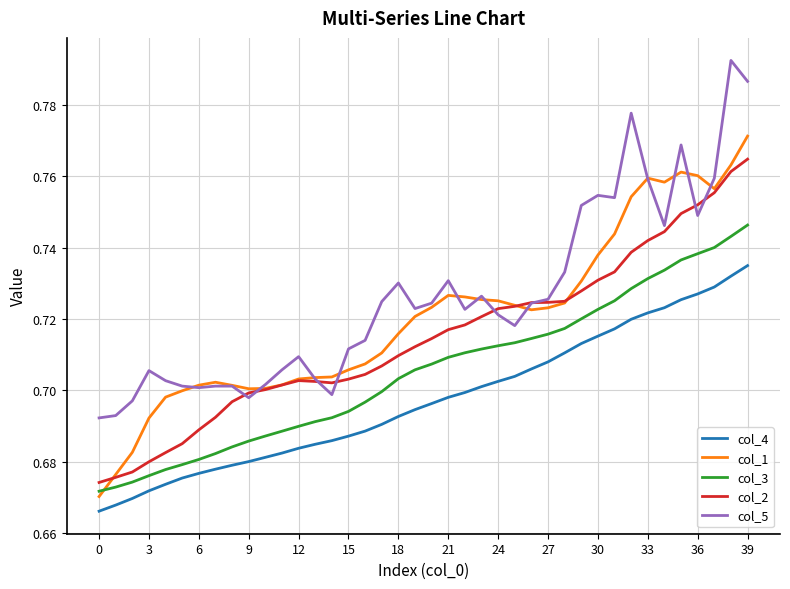

True or false: col_4 and col_5 intersect in this chart.

False